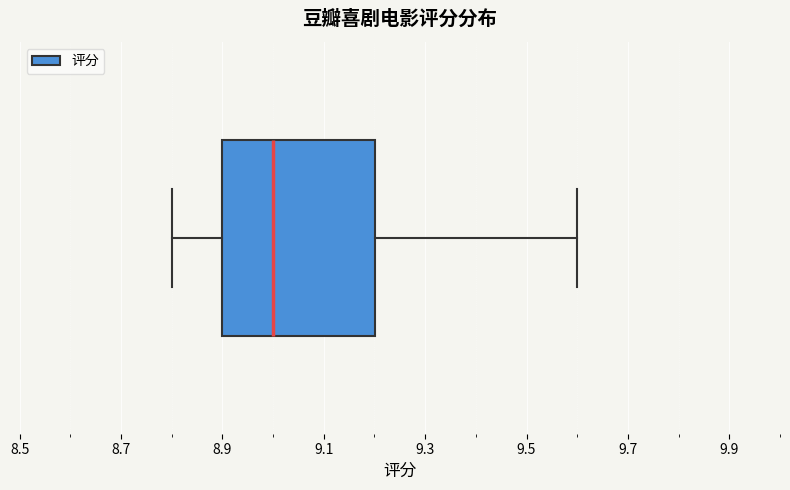

Read this box plot against the x-axis: the position of the median line, the range covered by the box, and the ends of both whiskers. The values are not printed on the chart, so give them approximately, as read against the axis.

median 9.0, box 8.9 to 9.2, whiskers 8.8 to 9.6